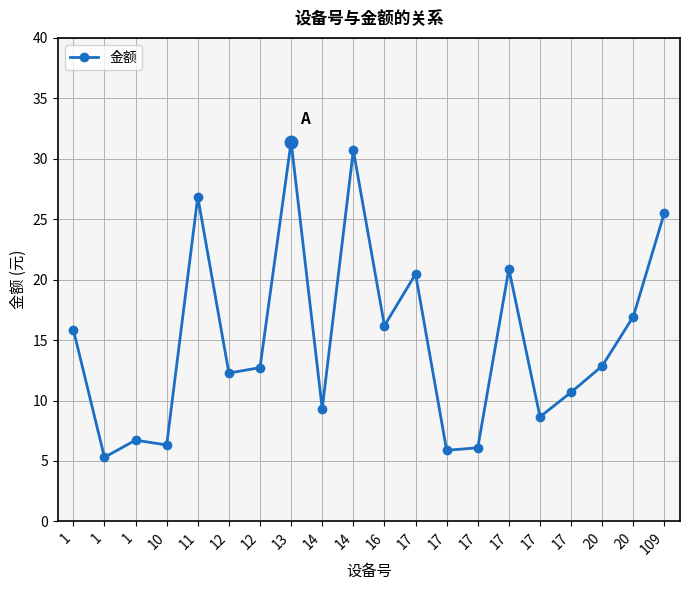

Reading left to right, what are all the values shown in this chart?

1=15.9	1=5.3	1=6.7	10=6.3	11=26.9	12=12.3	12=12.7	13=31.4	14=9.3	14=30.7	16=16.2	17=20.5	17=5.9	17=6.1	17=20.9	17=8.7	17=10.7	20=12.9	20=16.9	109=25.6